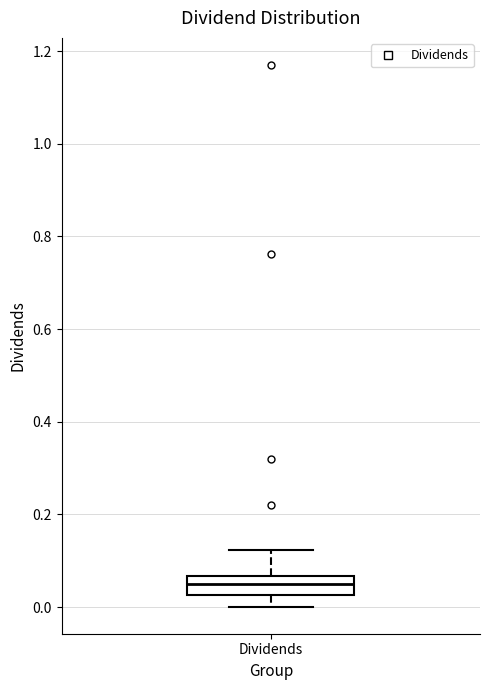

Transcribe this box plot: give where the median line is, the range the box spans, and where the two whiskers end, as read against the y-axis. The values are not printed on the chart, so give them approximately, as read against the axis.

median 0.04, box 0.02 to 0.06, whiskers 0.00 to 0.12